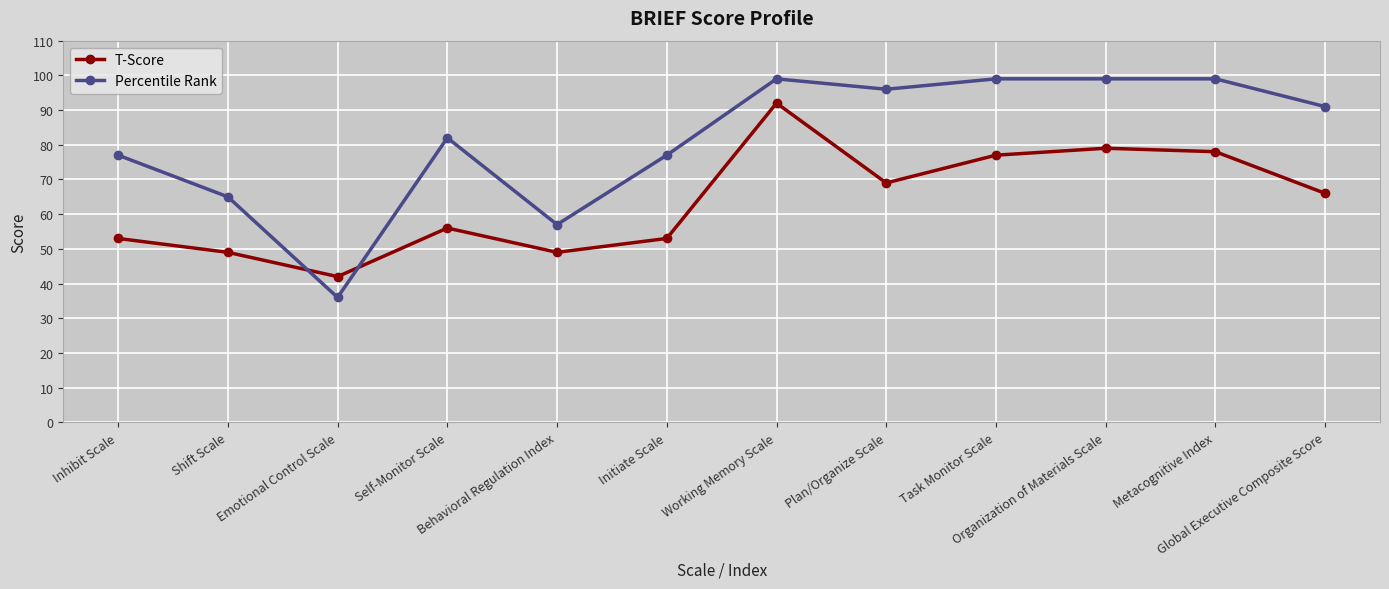

Where does the Percentile Rank series first go above 91?

Working Memory Scale